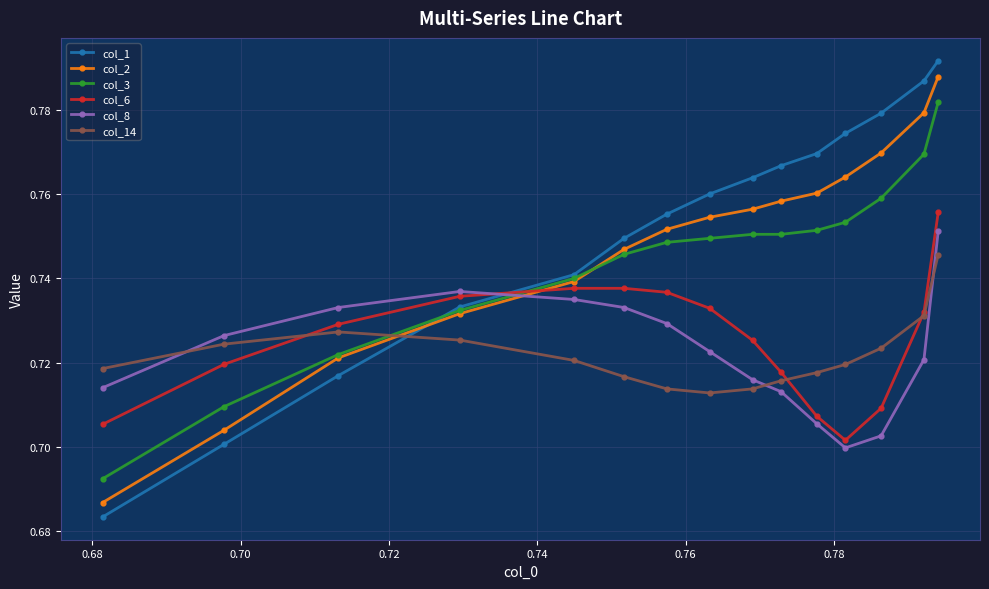

Which series has the widest spread of values?

col_1